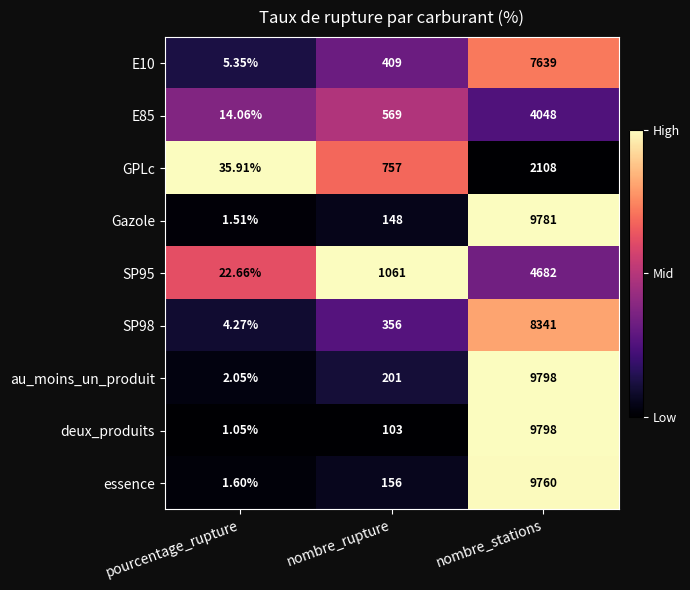

Which series has the largest total across all categories?

au_moins_un_produit